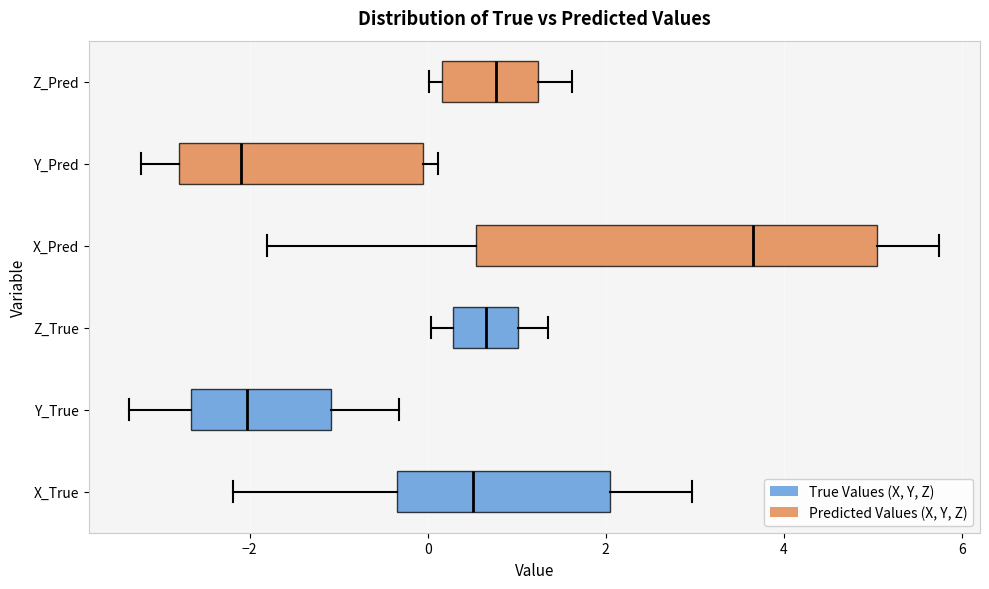

Where is the right edge of the box for X_Pred on the x-axis? The values are not printed on the chart, so give them approximately, as read against the axis.

5.0